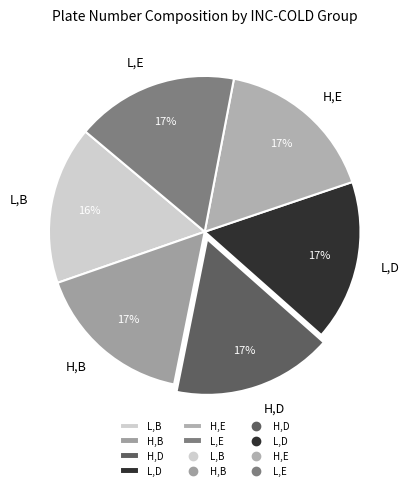

What is the ratio of the value at H,B to the value at H,D?

1.0